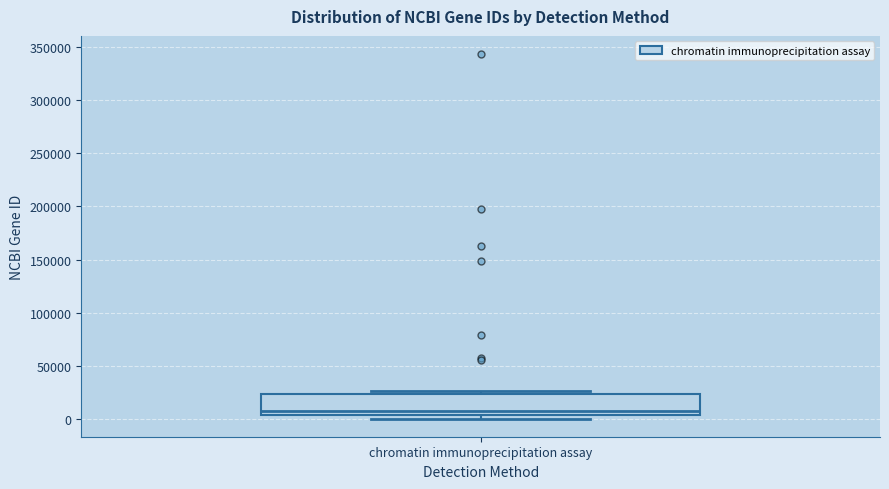

Read this box plot against the y-axis: the position of the median line, the range covered by the box, and the ends of both whiskers. The values are not printed on the chart, so give them approximately, as read against the axis.

median 5000 (just above the box's lower edge), box 5000 to 25000, whiskers 0 to 25000 (just above the box's upper edge)